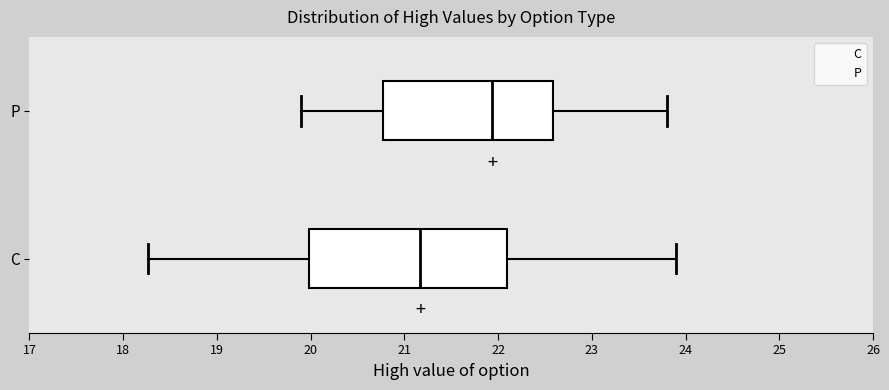

Which box has the furthest to the right median line?

P